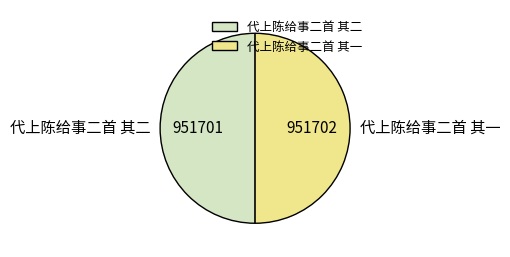

Approximately how many times larger is the value at 代上陈给事二首 其二 compared to 代上陈给事二首 其一?

1.0